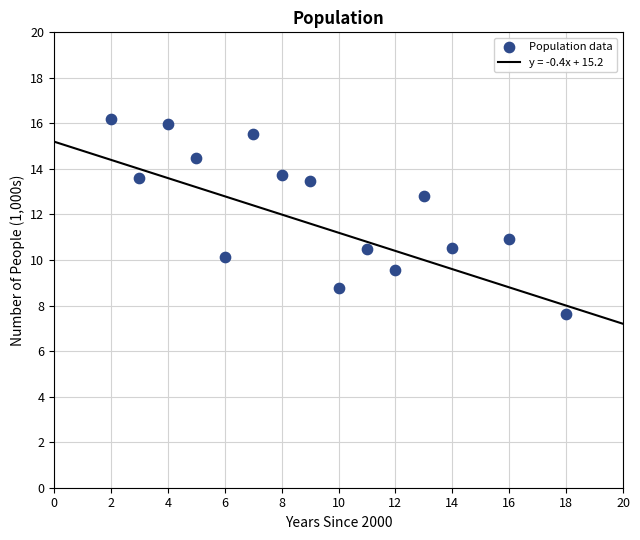

What is the range of Y values (max minus min)?

8.6